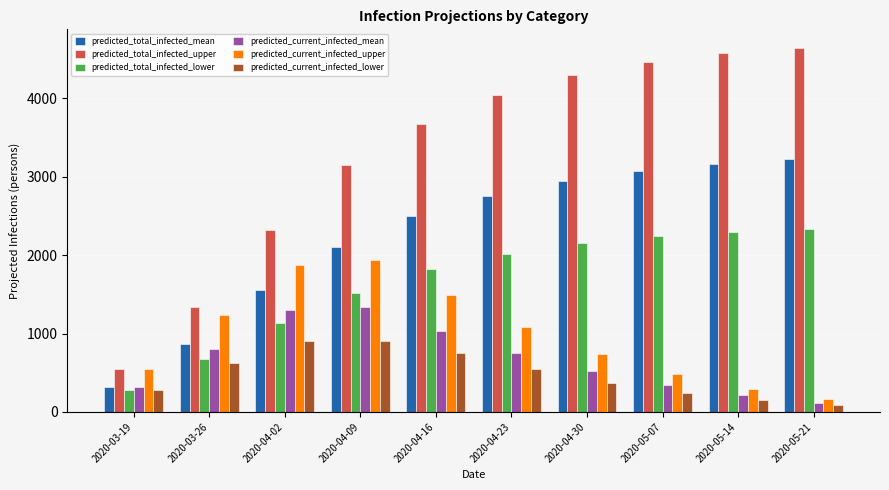

What is the difference between the predicted_total_infected_lower values at 2020-04-23 and 2020-04-16?

189